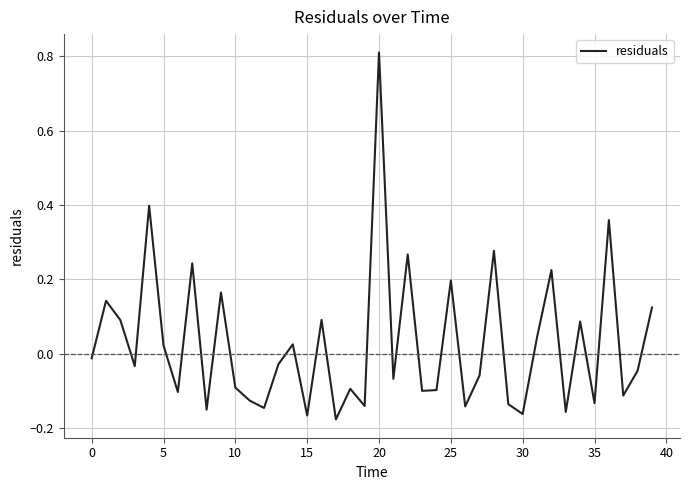

What is the difference between the maximum and minimum values?

1.0